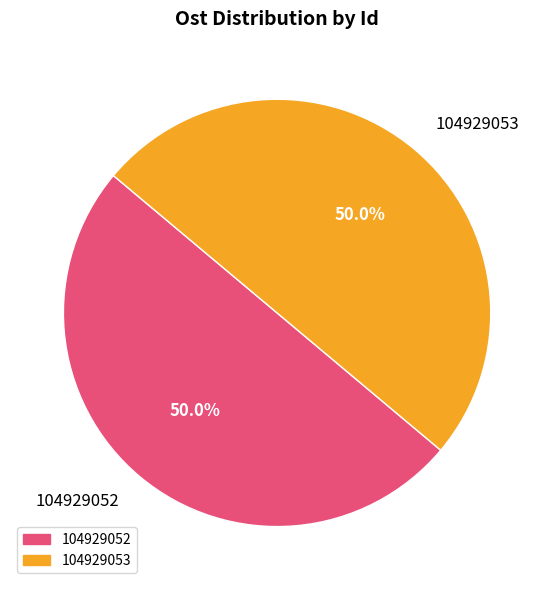

How much of the chart is everything except 104929053?

50.0%